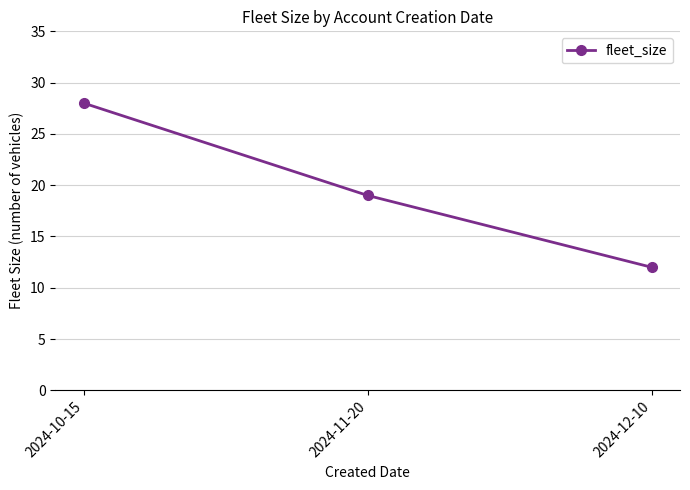

What is the value of the 3rd point from the left?

12